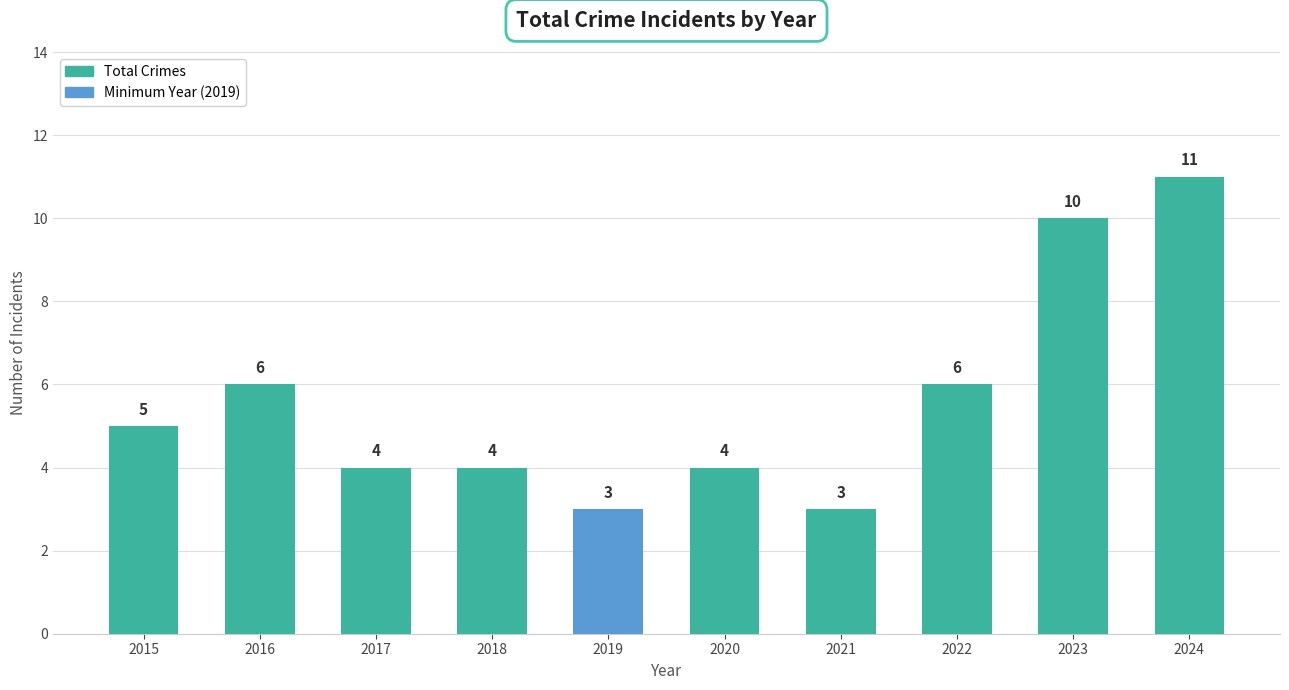

Between 2024 and 2023, which is larger?

2024